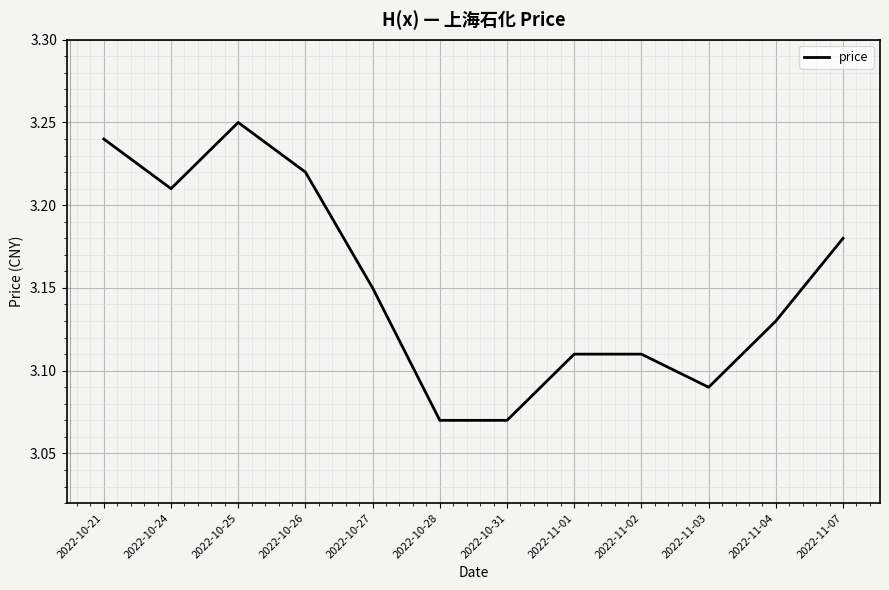

What position from the right is 2022-10-27?

8